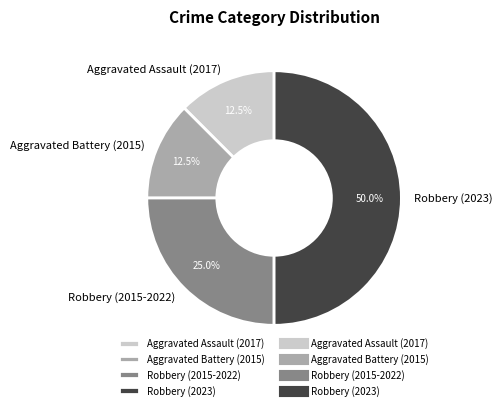

Is Aggravated Battery (2015) the majority of the pie?

No